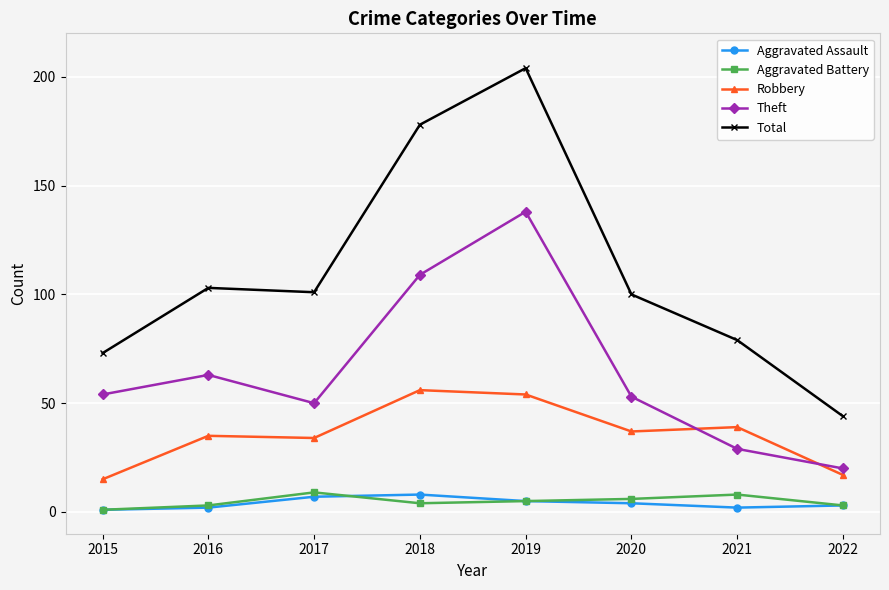

What is the greatest value displayed?

204